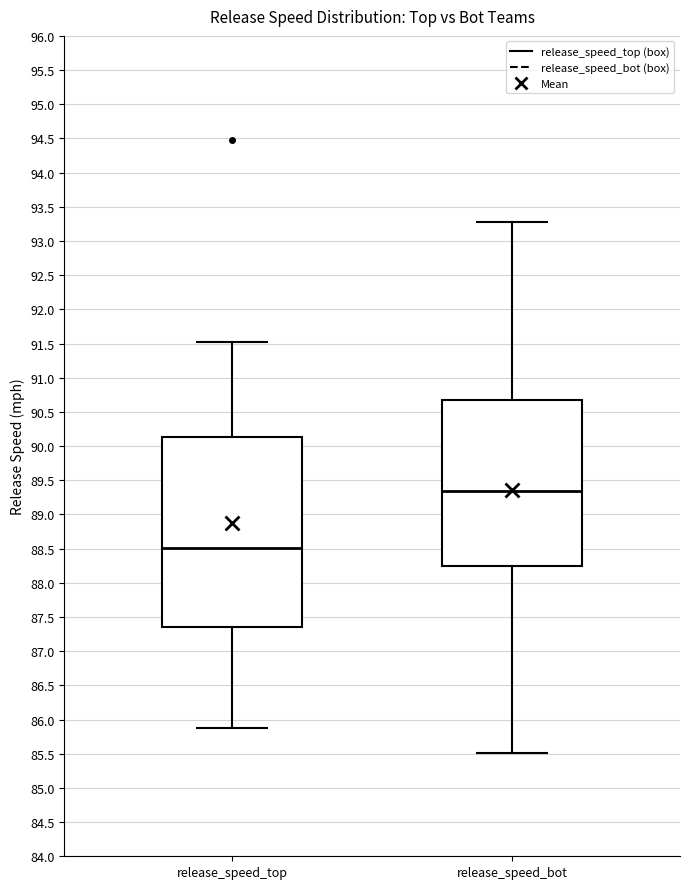

Reading left to right, read every box against the y-axis: the position of its median line, the range the box covers, and the ends of its whiskers. The values are not printed on the chart, so give them approximately, as read against the axis.

release_speed_top: median 88.50, box 87.35 to 90.15, whiskers 85.90 to 91.50
release_speed_bot: median 89.35, box 88.25 to 90.65, whiskers 85.50 to 93.30